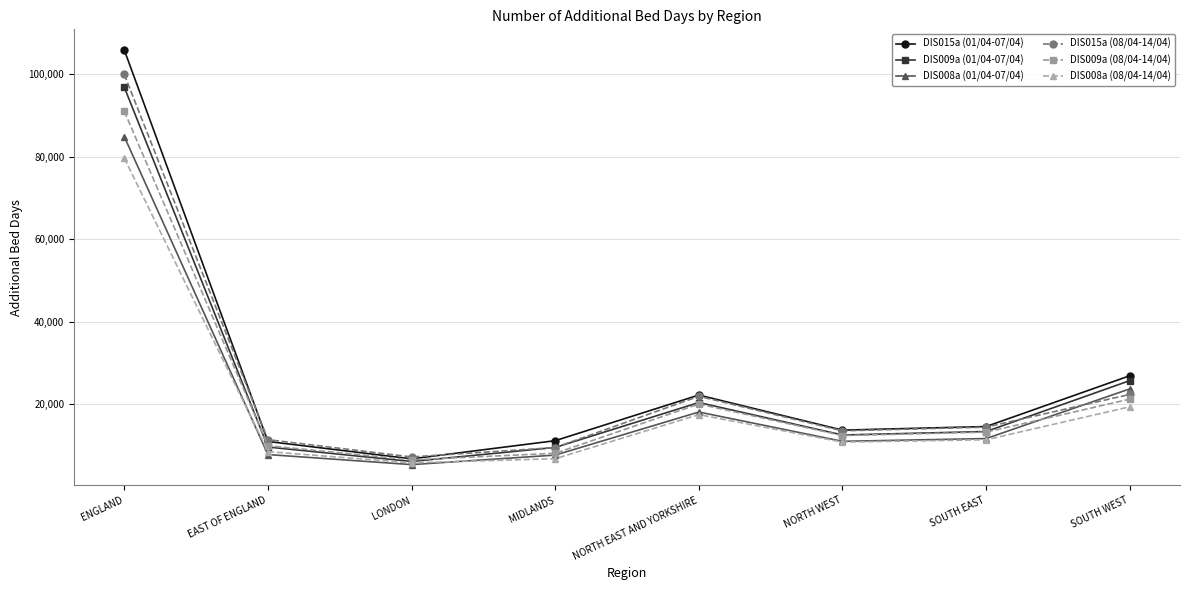

Which series changed the most between ENGLAND and EAST OF ENGLAND?

DIS015a (01/04-07/04)